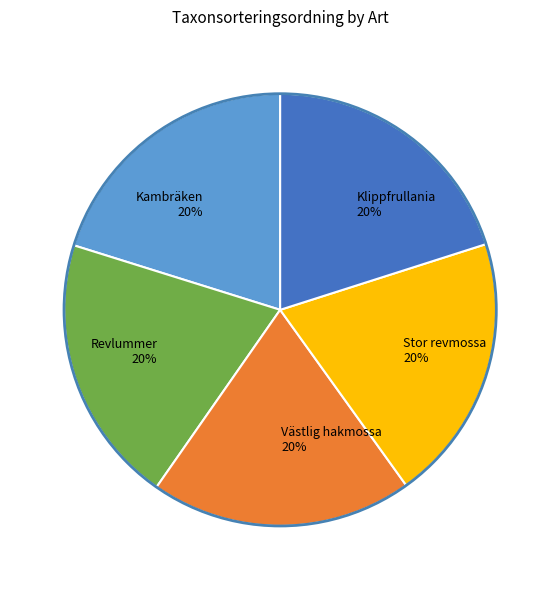

To the nearest percent, what is the combined percentage of Kambräken and Klippfrullania?

40%